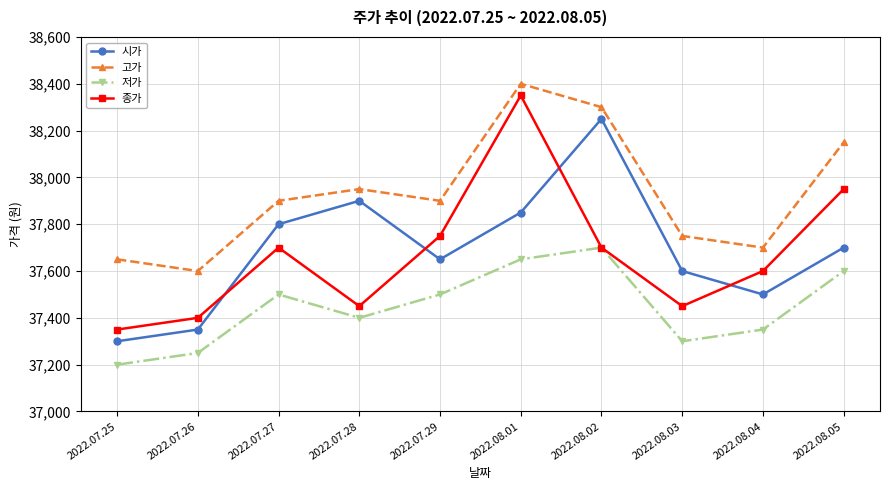

Which category has the lowest value in the 고가 series?

2022.07.26